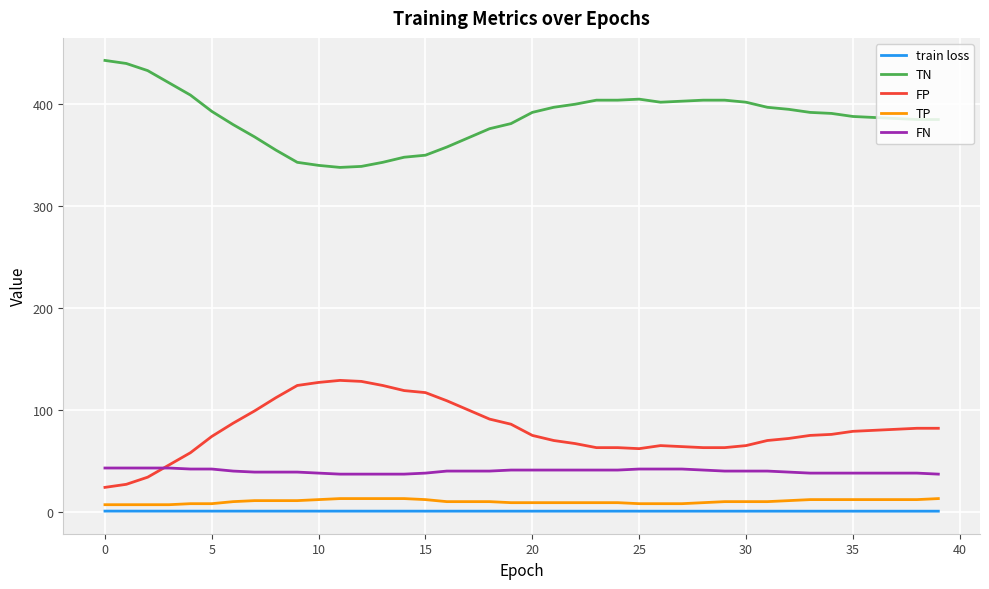

True or false: FN and TN cross at least once.

False